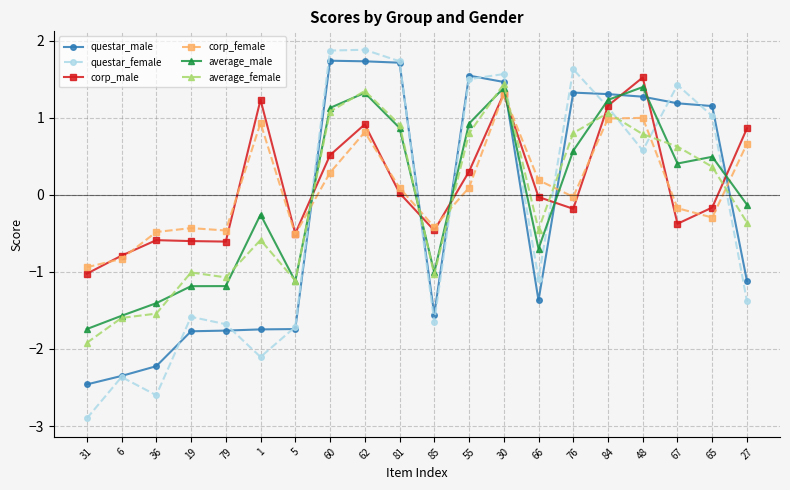

Does the chart have visible grid lines?

Yes